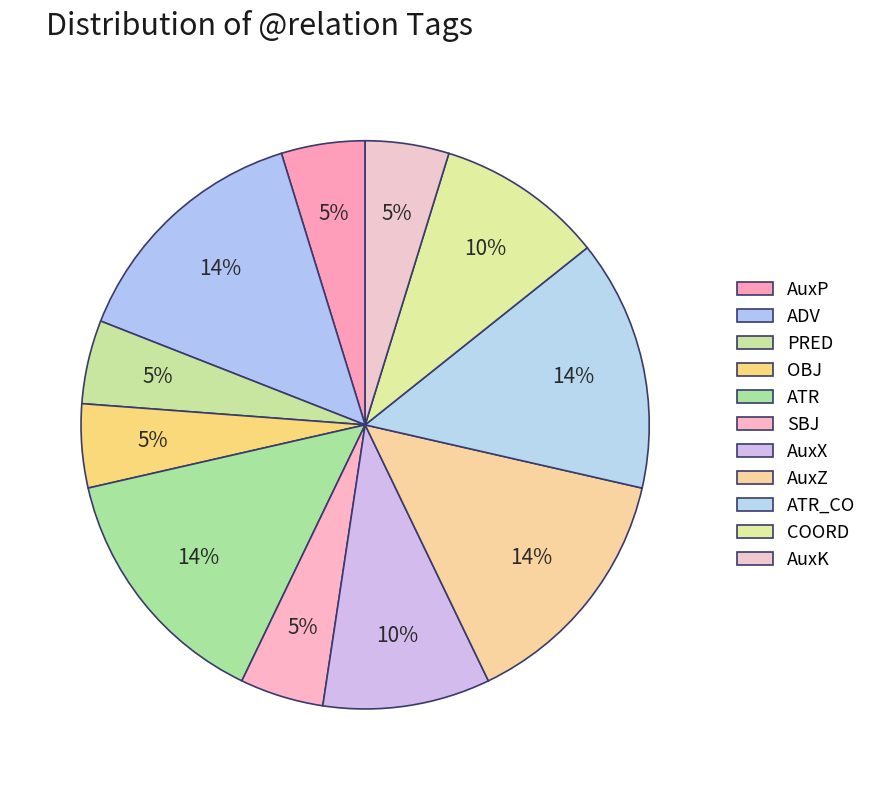

Does COORD account for over 50% of the chart?

No